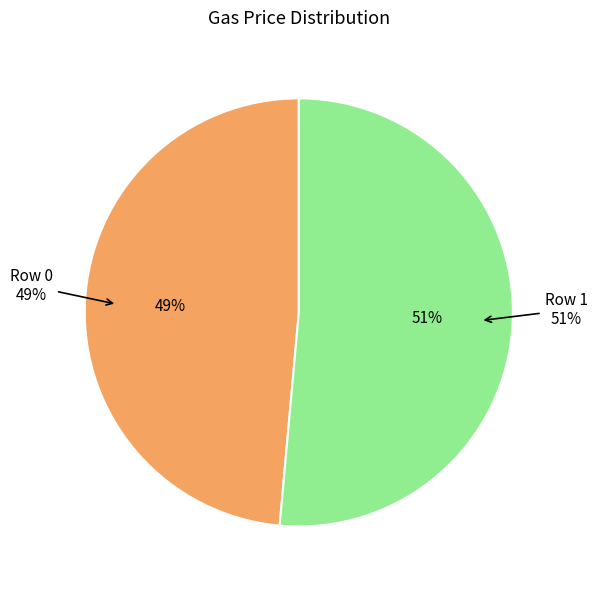

What is the change in value from Row 0 to Row 1?

+0.1